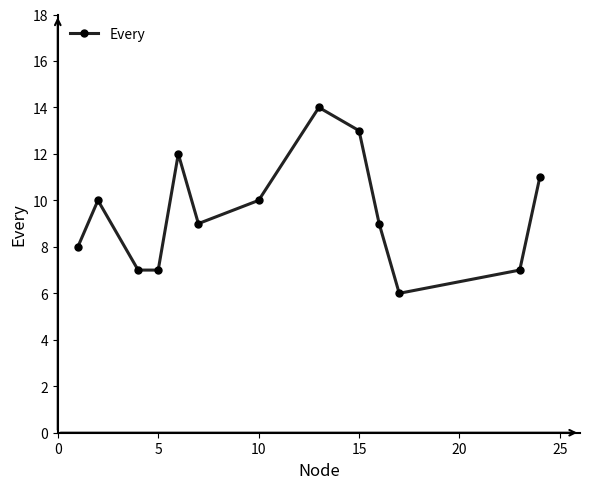

How many categories are shown in the chart?

13